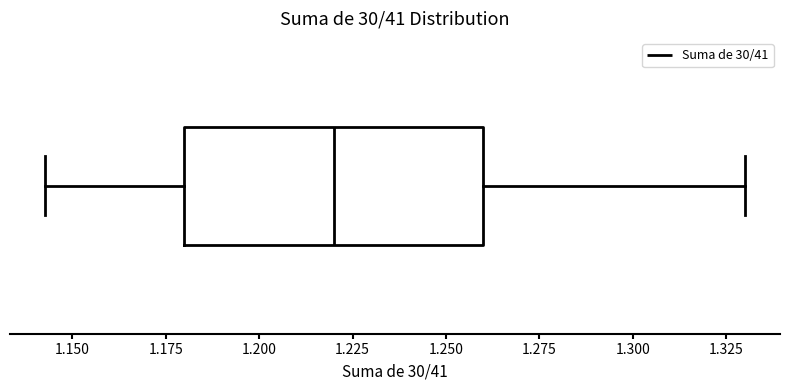

Where is the left edge of the box on the x-axis? The values are not printed on the chart, so give them approximately, as read against the axis.

1.180